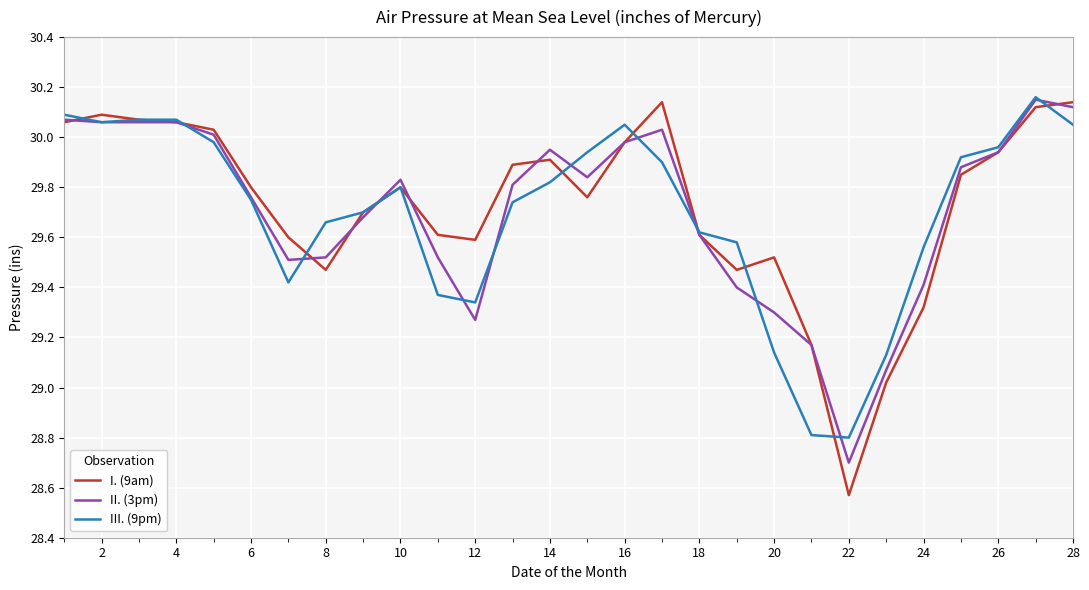

Which series has the largest range (max minus min)?

I. (9am)